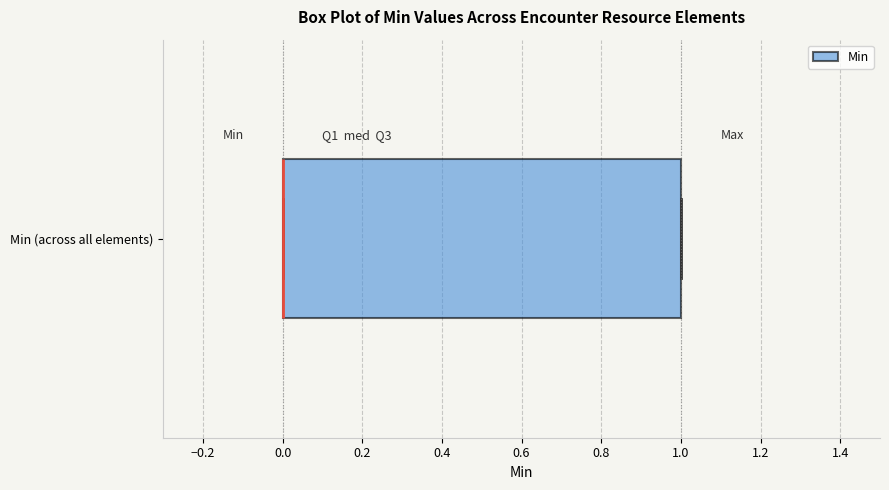

Read this box plot against the x-axis: the position of the median line, the range covered by the box, and the ends of both whiskers. The values are not printed on the chart, so give them approximately, as read against the axis.

median 0 (drawn on the box's left edge), box 0 to 1, whiskers 0 to 1